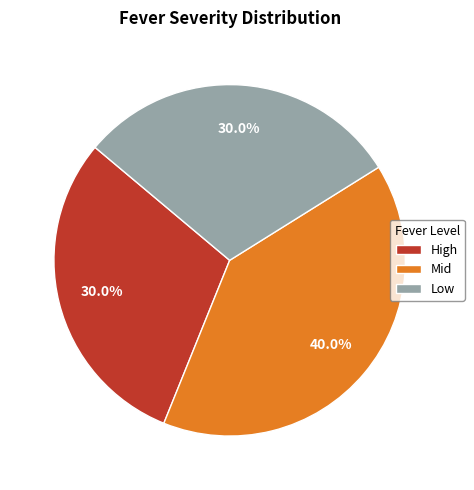

What portion of the pie excludes Mid?

60.0%